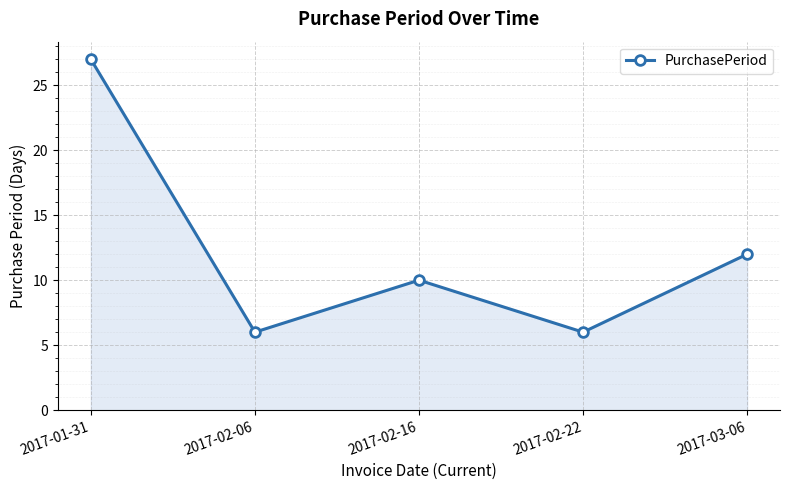

What is the change in value from 2017-02-16 to 2017-03-06?

+2